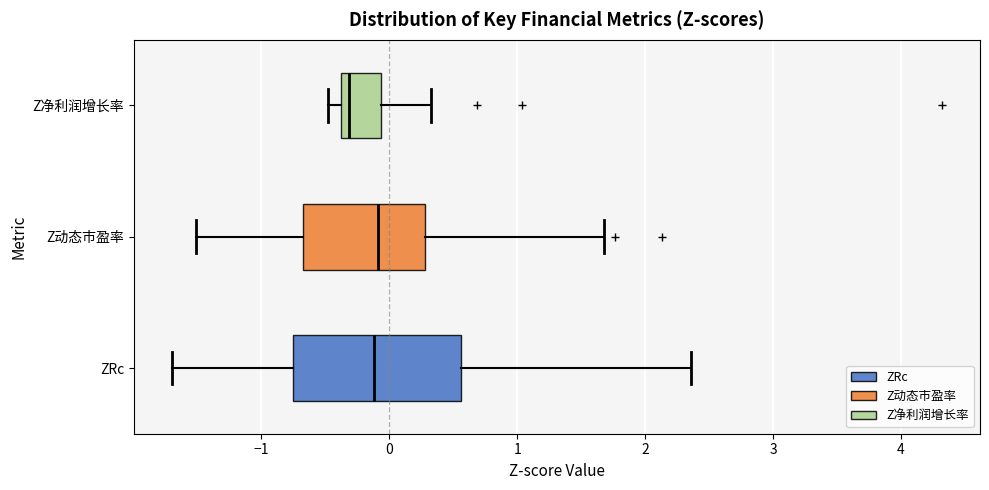

Where does the right whisker of the box for Z动态市盈率 end on the x-axis? The values are not printed on the chart, so give them approximately, as read against the axis.

1.7